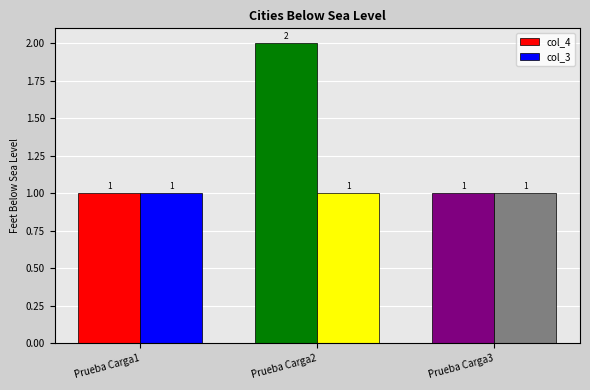

Which series has the largest total across all categories?

col_4